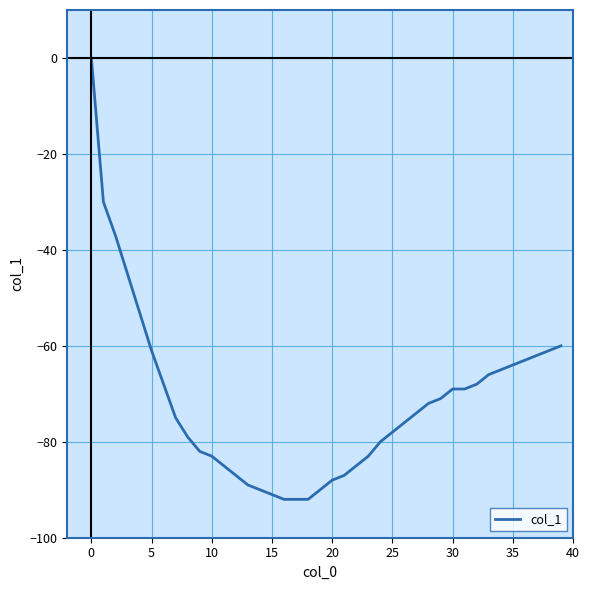

What is the difference between the maximum and minimum values?

92